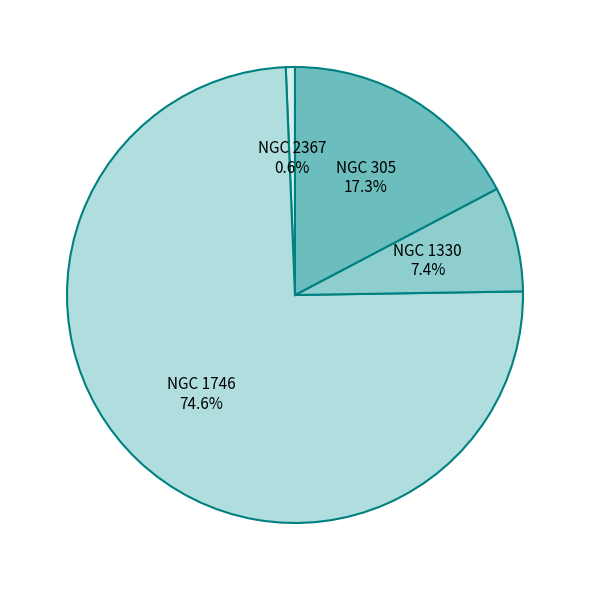

To the nearest percent, what is the combined percentage of NGC 1330 and NGC 305?

25%